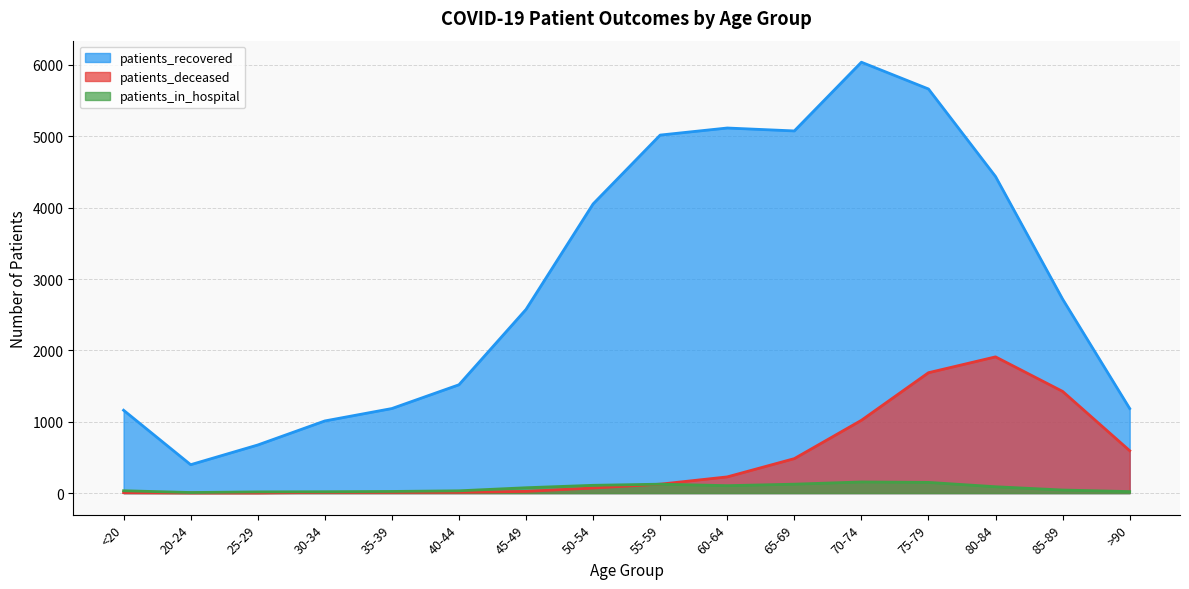

Which series changed the most between 40-44 and 80-84?

patients_recovered